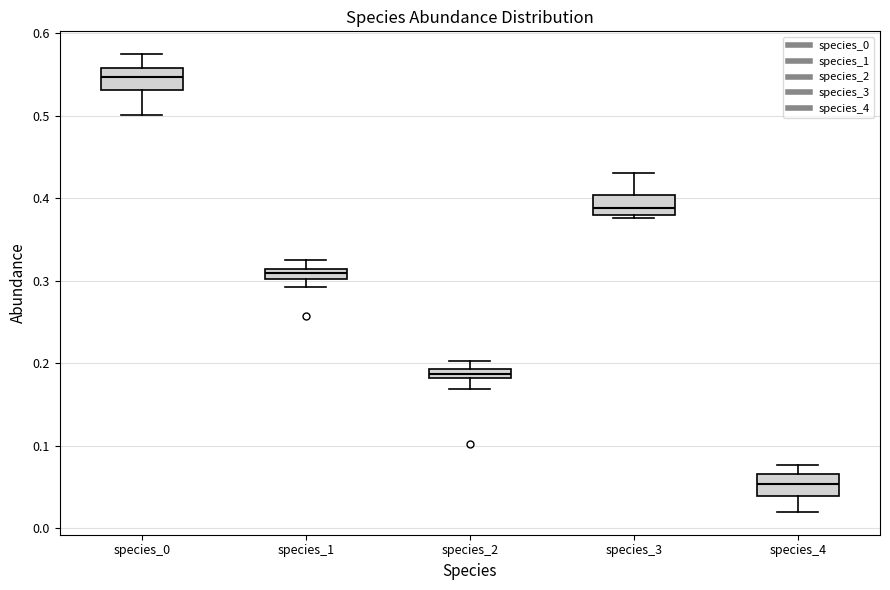

Which box's median line is the lowest?

species_4